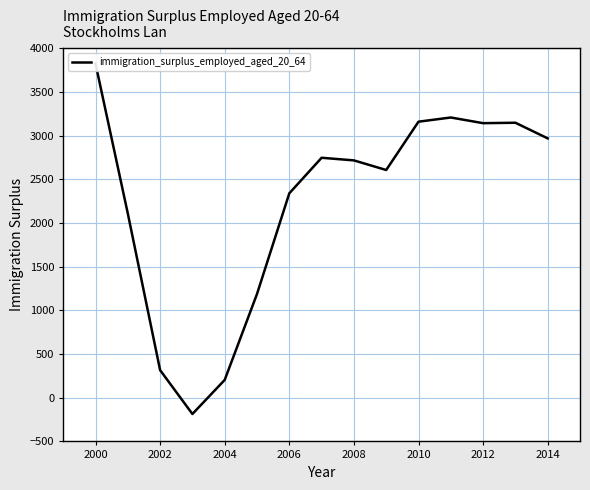

Which has a higher value, 2002 or 14?

14